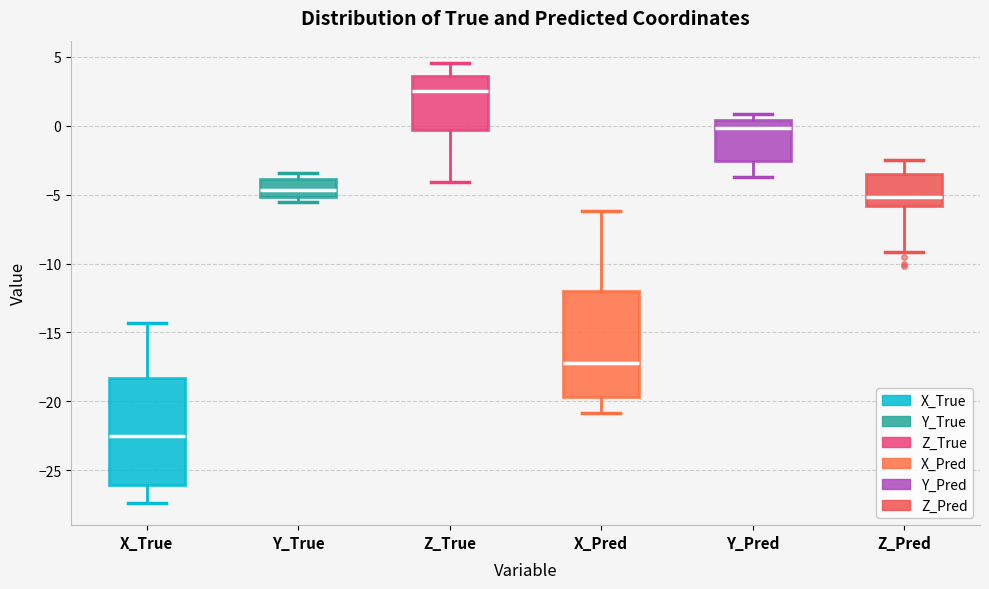

Where does the lower whisker of the box for Z_True end on the y-axis? The values are not printed on the chart, so give them approximately, as read against the axis.

-4.0